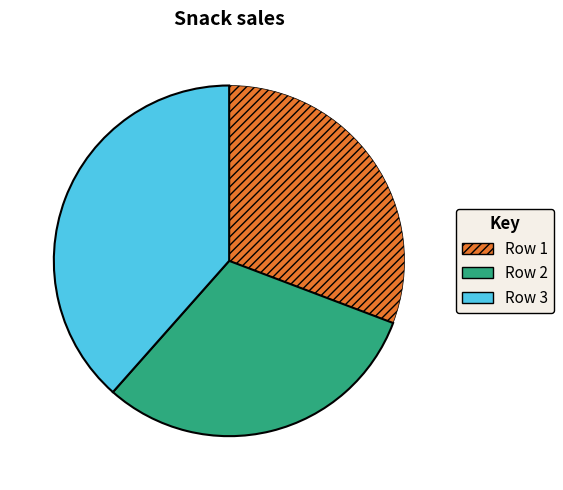

Which has a higher value, Row 2 or Row 3?

Row 3